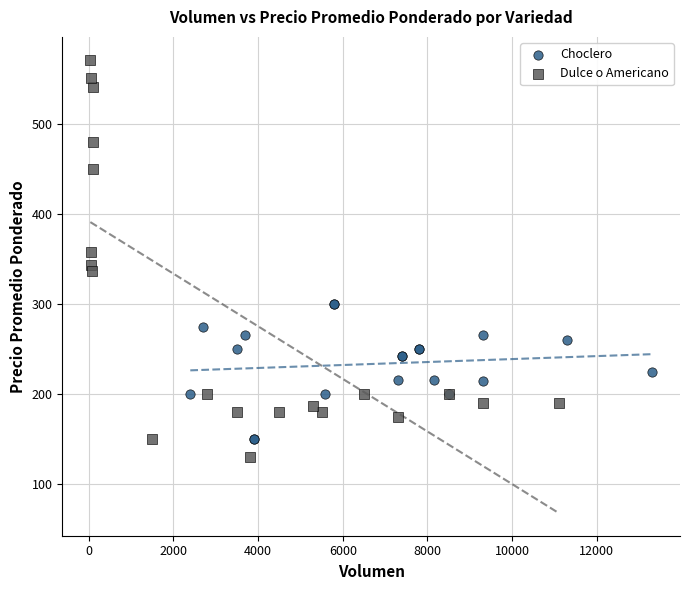

What are all the series names shown in the legend?

Choclero, Dulce o Americano